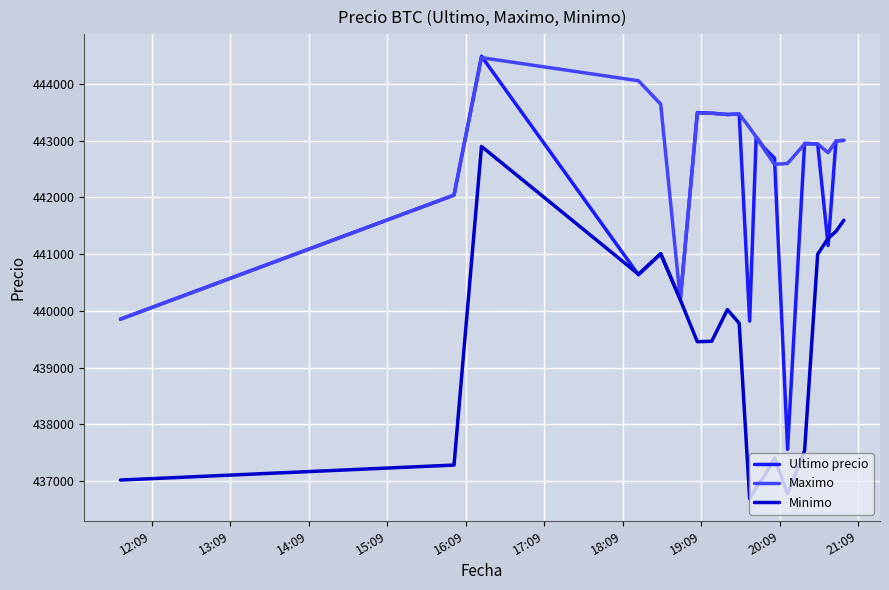

Rank the series by their average value, from lowest to highest.

Minimo, Ultimo precio, Maximo